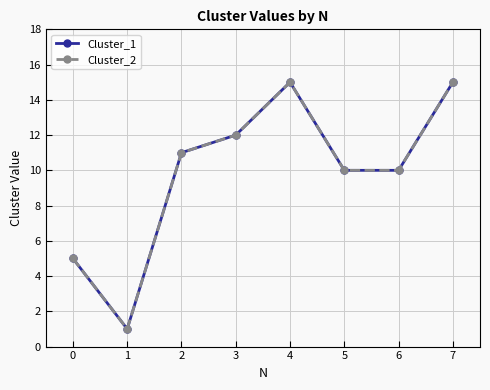

Does the chart have visible grid lines?

Yes